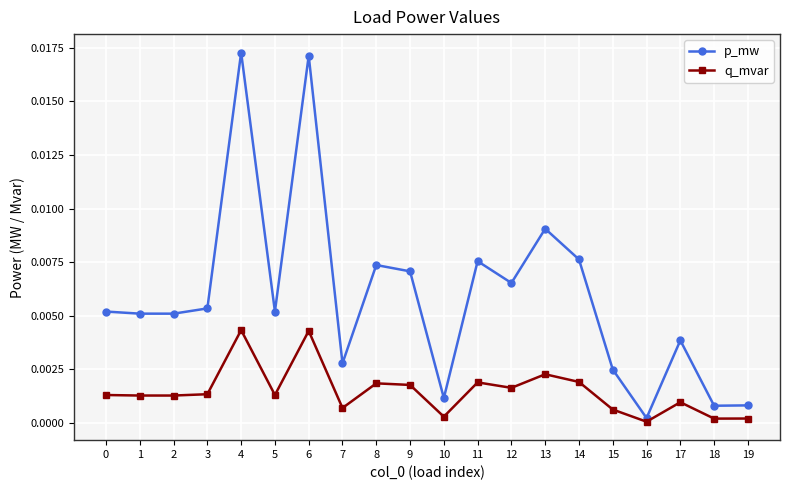

Which series has the largest total across all categories?

p_mw